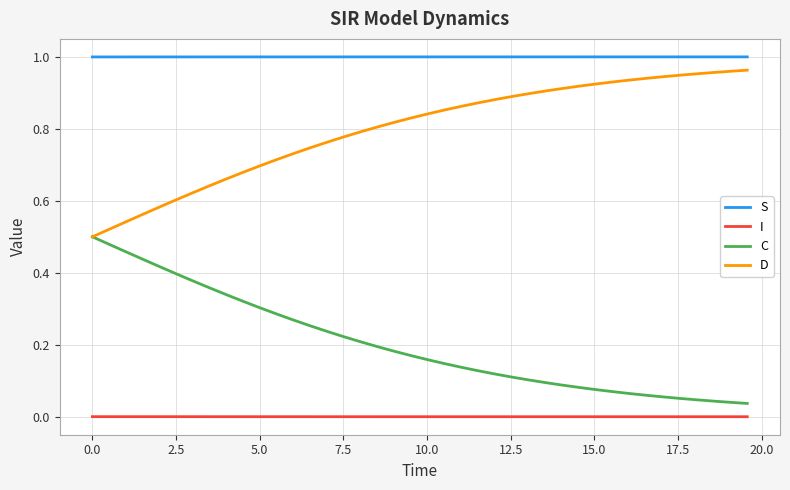

True or false: S and C cross at least once.

False